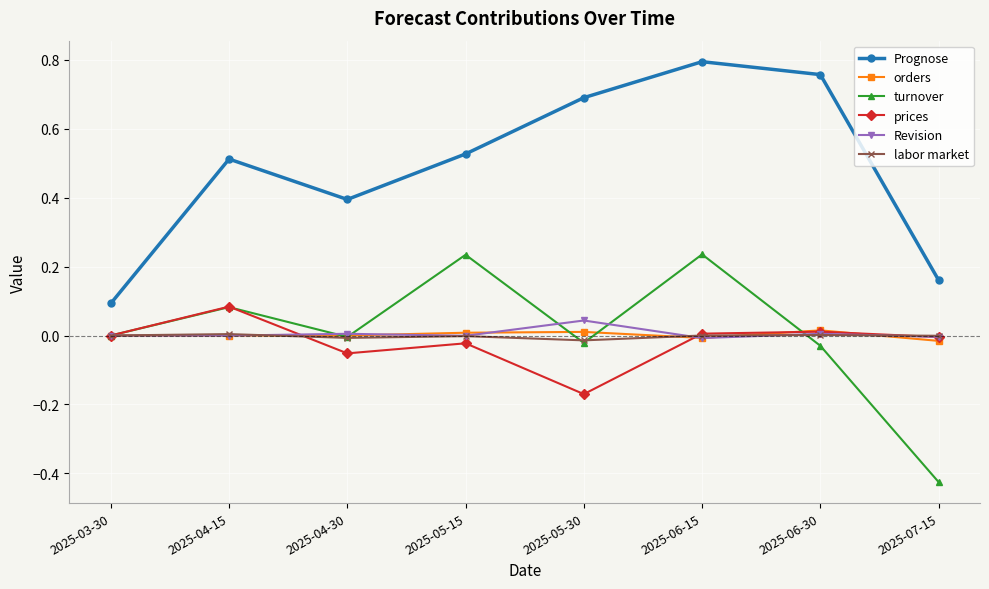

What are all the series names shown in the legend?

Prognose, orders, turnover, prices, Revision, labor market